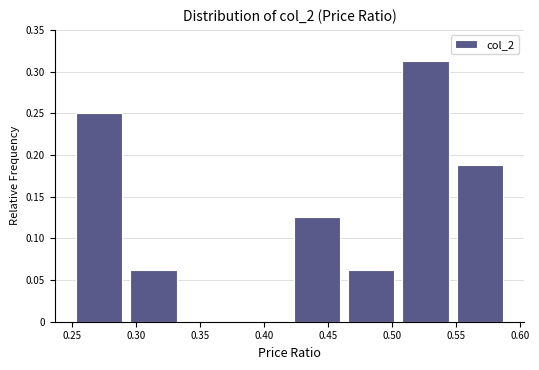

Reading left to right, list every bar in this chart as the range it spans on the x-axis followed by its height. Neither the bar edges nor the heights are printed on the chart, so give them approximately, as read against the axes.

0.250 to 0.295: 0.250
0.295 to 0.335: 0.065
0.335 to 0.380: 0
0.380 to 0.420: 0
0.420 to 0.465: 0.125
0.465 to 0.505: 0.065
0.505 to 0.550: 0.315
0.550 to 0.590: 0.190